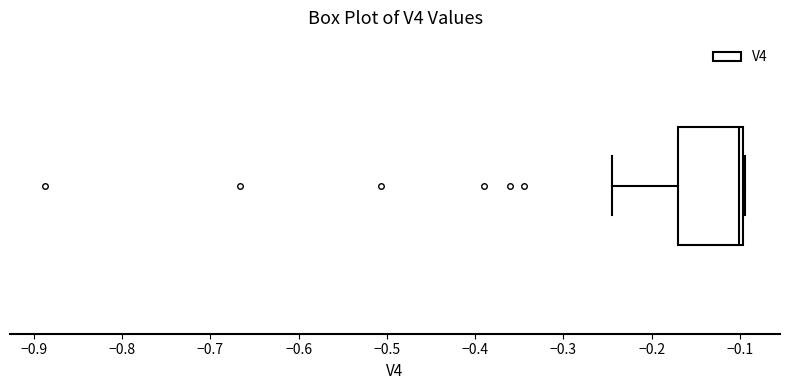

Transcribe this box plot: give where the median line is, the range the box spans, and where the two whiskers end, as read against the x-axis. The values are not printed on the chart, so give them approximately, as read against the axis.

median -0.10 (just left of the box's right edge), box -0.17 to -0.10, whiskers -0.24 to -0.09